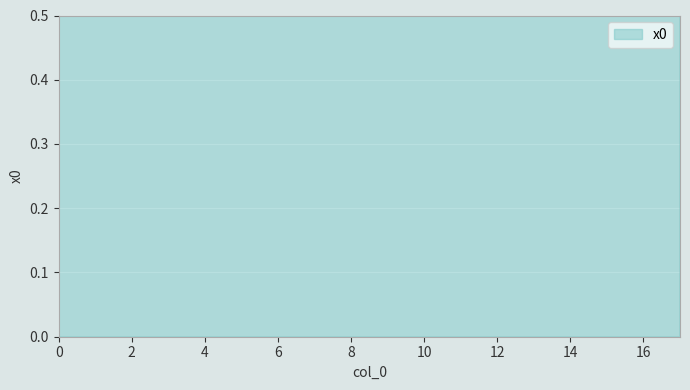

What is the greatest value displayed?

2.6